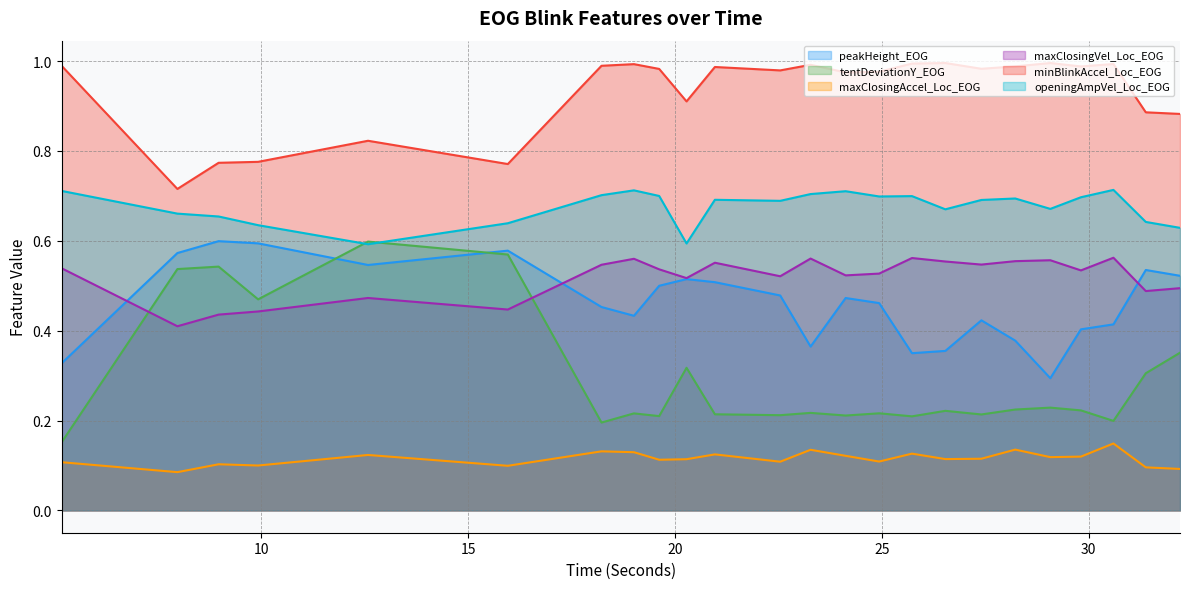

What is the label of the 22nd point from the right?

8.971